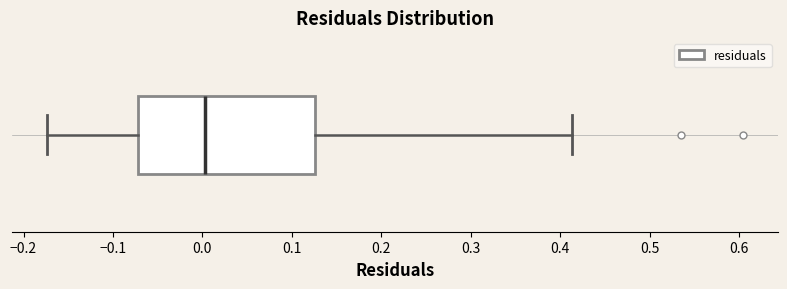

Read this box plot against the x-axis: the position of the median line, the range covered by the box, and the ends of both whiskers. The values are not printed on the chart, so give them approximately, as read against the axis.

median 0.00, box -0.07 to 0.13, whiskers -0.17 to 0.41